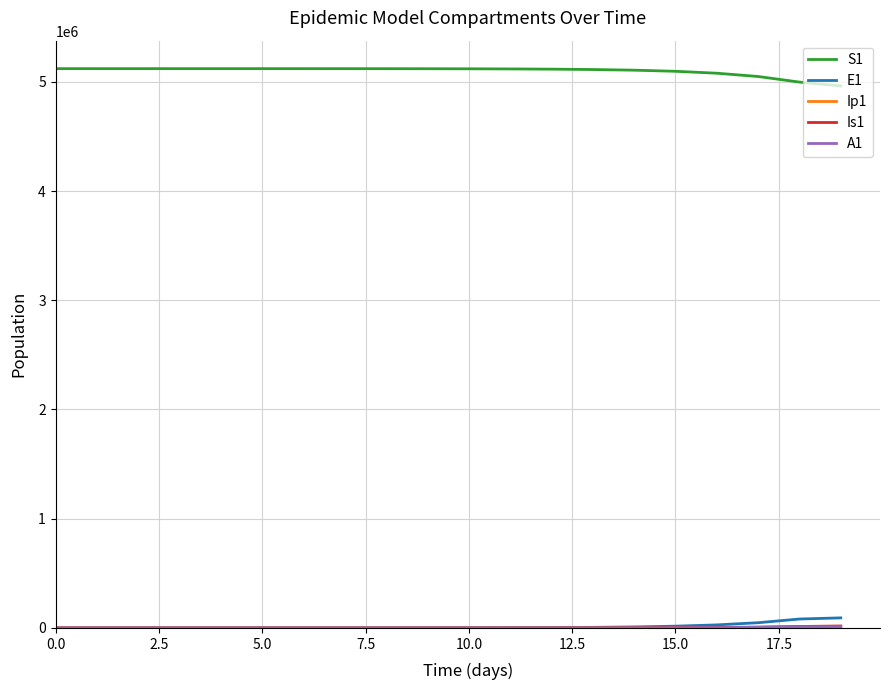

True or false: E1 and S1 intersect in this chart.

False